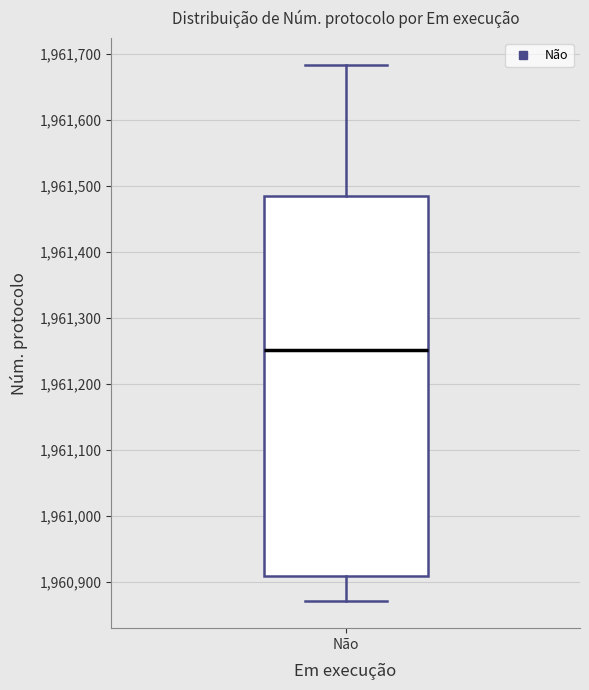

Read this box plot against the y-axis: the position of the median line, the range covered by the box, and the ends of both whiskers. The values are not printed on the chart, so give them approximately, as read against the axis.

median 1961250, box 1960910 to 1961490, whiskers 1960870 to 1961680